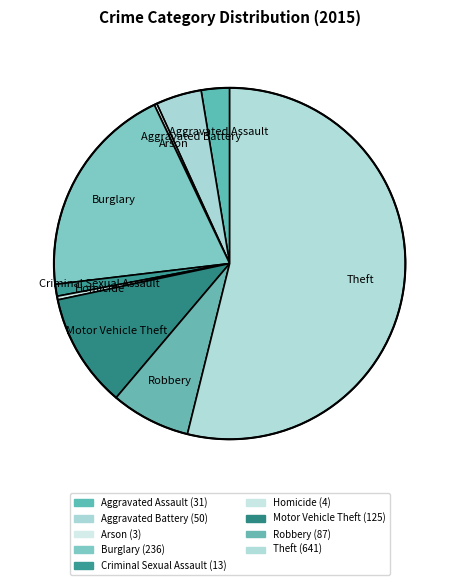

Which slice is the largest?

Theft